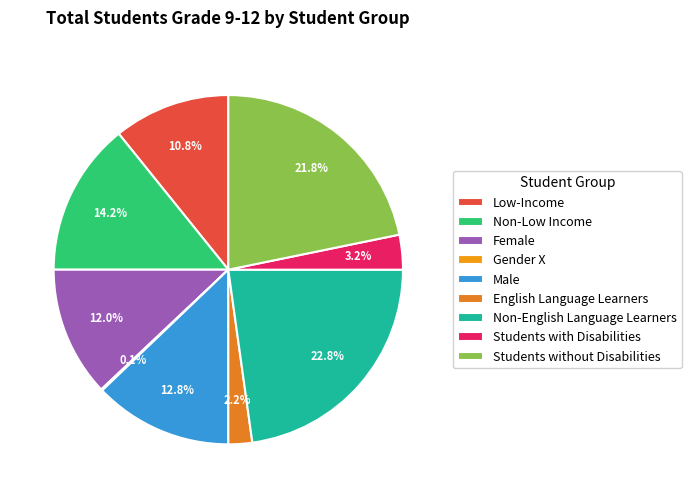

Is Students without Disabilities the majority of the pie?

No